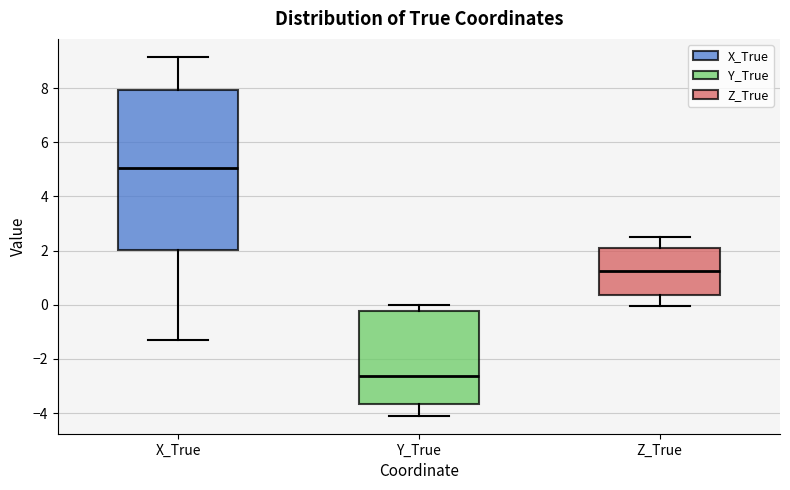

Reading left to right, transcribe this box plot: for each box, give where its median line is, the range the box spans, and where its two whiskers end, as read against the y-axis. The values are not printed on the chart, so give them approximately, as read against the axis.

X_True: median 5.0, box 2.0 to 8.0, whiskers -1.2 to 9.2
Y_True: median -2.6, box -3.6 to -0.2, whiskers -4.0 to 0.0
Z_True: median 1.2, box 0.4 to 2.0, whiskers 0.0 to 2.6